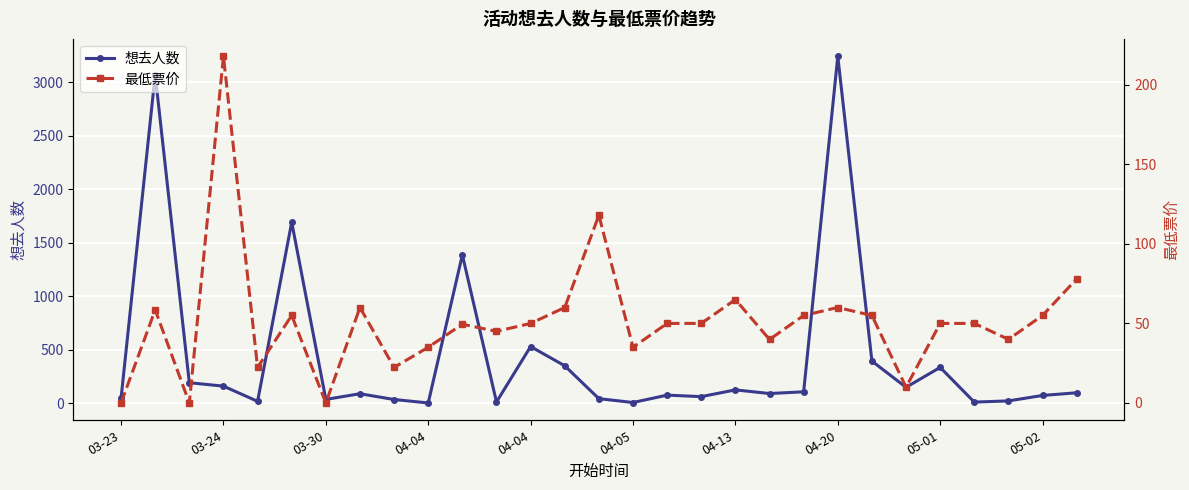

Reading left to right, transcribe all the data shown in this chart.

想去人数: 46.0	3070.0	192.0	160.0	18.0	1692.0	36.0	89.0	35.0	3.0	1387.0	12.0	530.0	350.0	43.0	7.0	76.0	62.0	125.0	91.0	107.0	3243.0	394.0	149.0	335.0	11.0	22.0	73.0	98.0
最低票价: 0.0	58.5	0.0	218.0	22.3	55.0	0.0	60.0	22.3	35.0	49.5	45.0	50.0	60.0	118.0	35.0	50.0	50.0	65.0	39.9	55.0	60.0	55.0	9.9	50.0	50.0	40.0	55.0	78.0